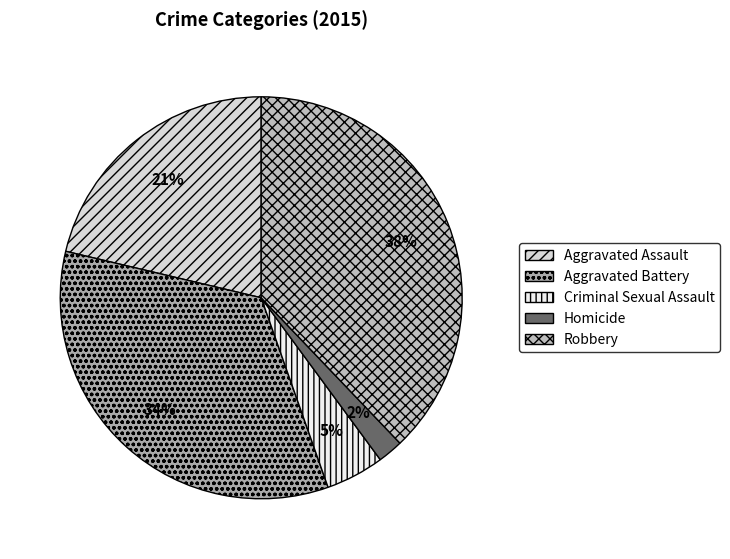

What is the largest slice in the pie chart?

Robbery